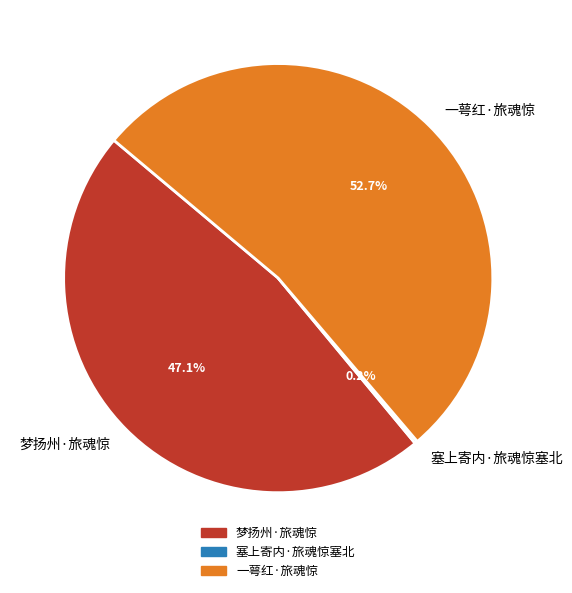

Between 梦扬州·旅魂惊 and 一萼红·旅魂惊, which is larger?

一萼红·旅魂惊